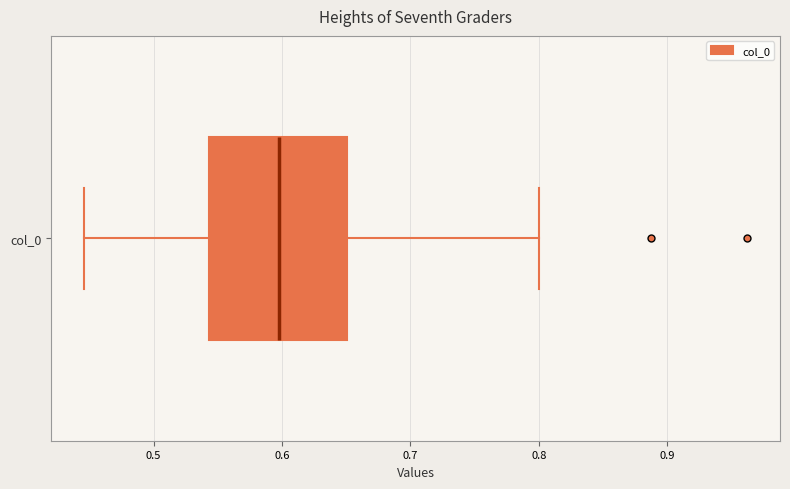

Read this box plot against the x-axis: the position of the median line, the range covered by the box, and the ends of both whiskers. The values are not printed on the chart, so give them approximately, as read against the axis.

median 0.60, box 0.54 to 0.65, whiskers 0.45 to 0.80